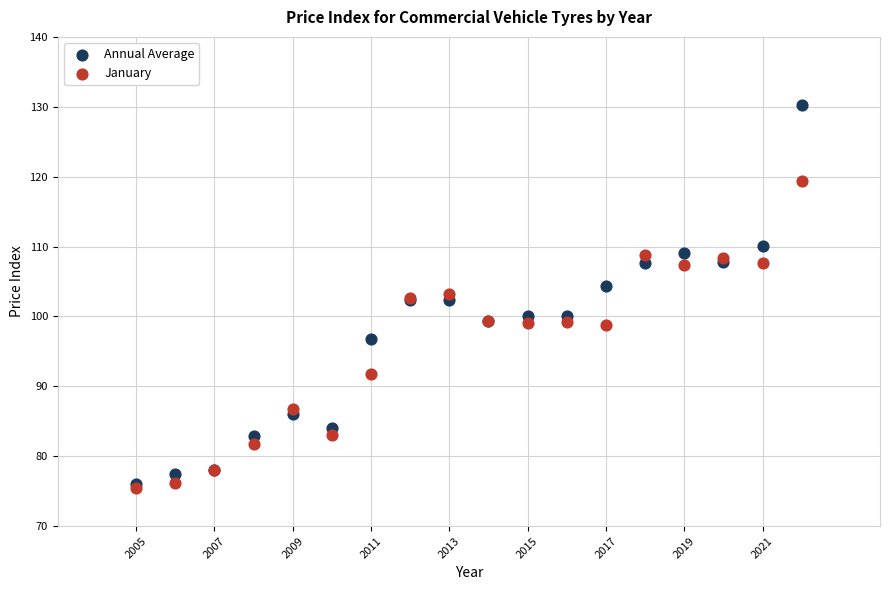

Which series contains the lowest Y value?

January